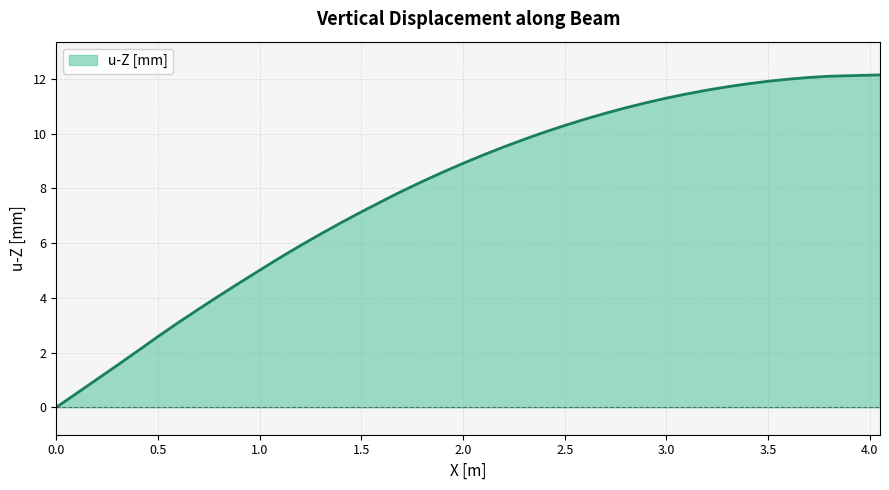

Does the chart have visible grid lines?

Yes